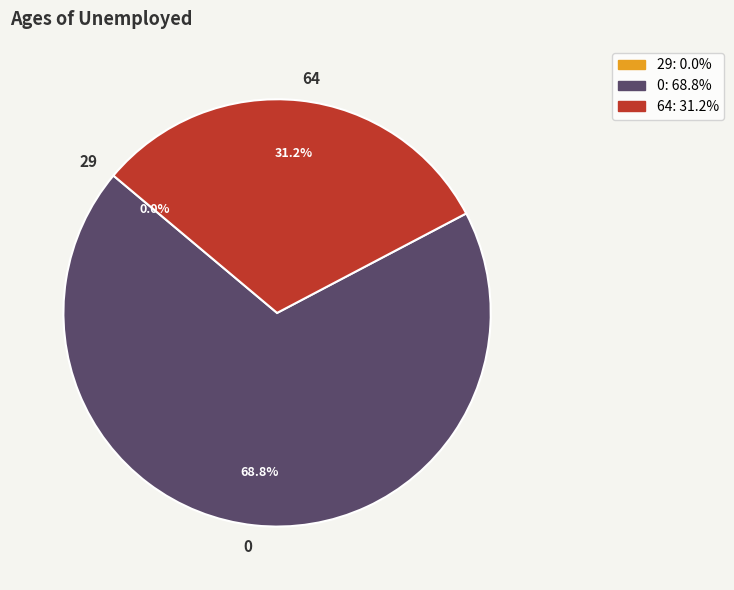

To the nearest percent, what percentage of the pie is 0?

69%